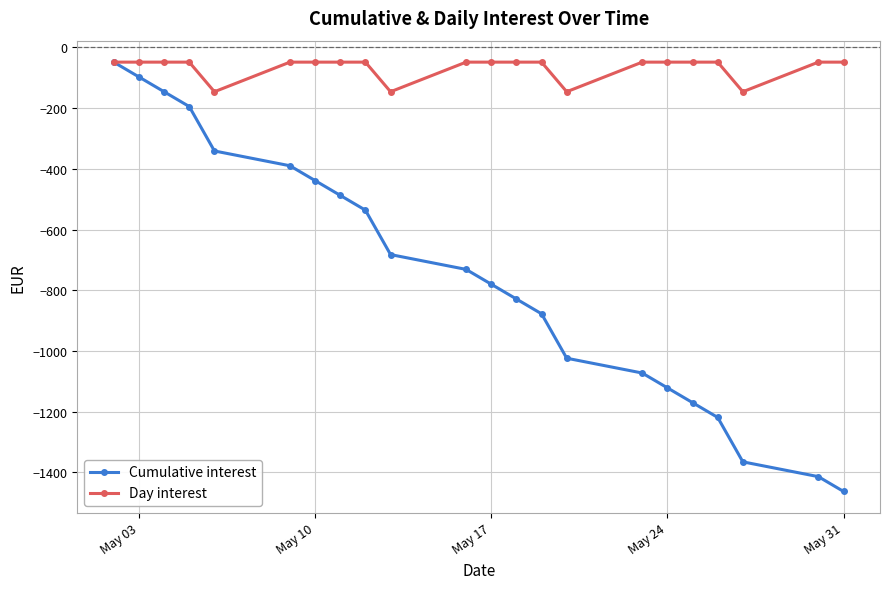

What is the value of the Cumulative interest point at the 10th from the left?

-682.5